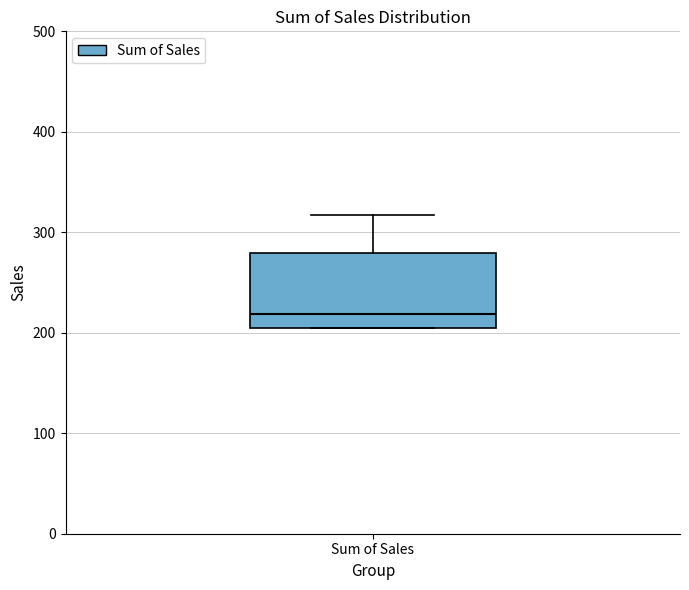

Where is the lower edge of the box for Sum of Sales on the y-axis? The values are not printed on the chart, so give them approximately, as read against the axis.

200